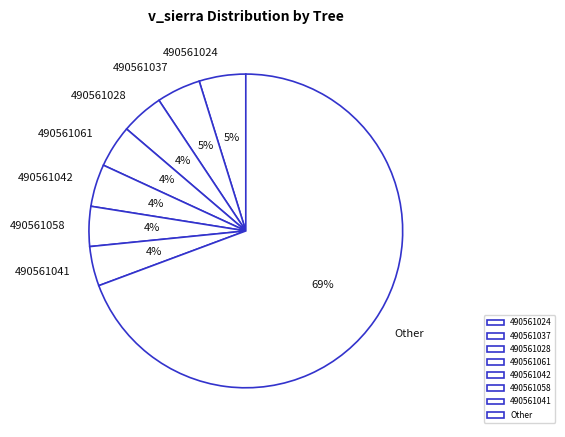

What is the ratio of the value at 490561024 to the value at 490561058?

1.2